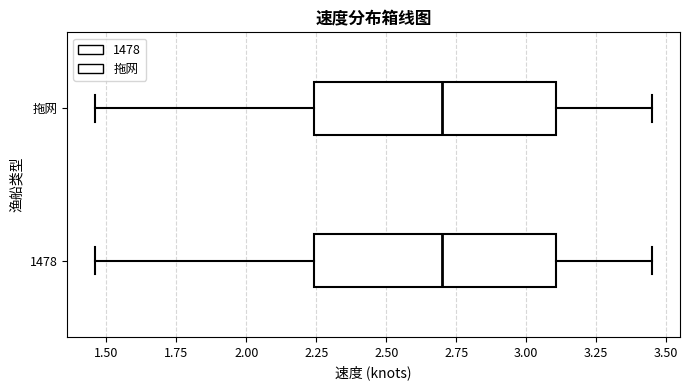

Reading bottom to top, transcribe this box plot: for each box, give where its median line is, the range the box spans, and where its two whiskers end, as read against the x-axis. The values are not printed on the chart, so give them approximately, as read against the axis.

1478: median 2.70, box 2.25 to 3.10, whiskers 1.45 to 3.45
拖网: median 2.70, box 2.25 to 3.10, whiskers 1.45 to 3.45